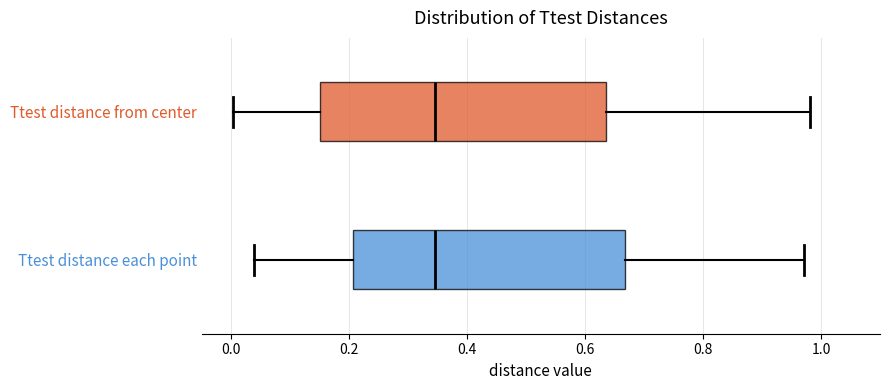

Reading bottom to top, read every box against the x-axis: the position of its median line, the range the box covers, and the ends of its whiskers. The values are not printed on the chart, so give them approximately, as read against the axis.

Ttest distance each point: median 0.34, box 0.20 to 0.66, whiskers 0.04 to 0.98
Ttest distance from center: median 0.34, box 0.14 to 0.64, whiskers 0.00 to 0.98